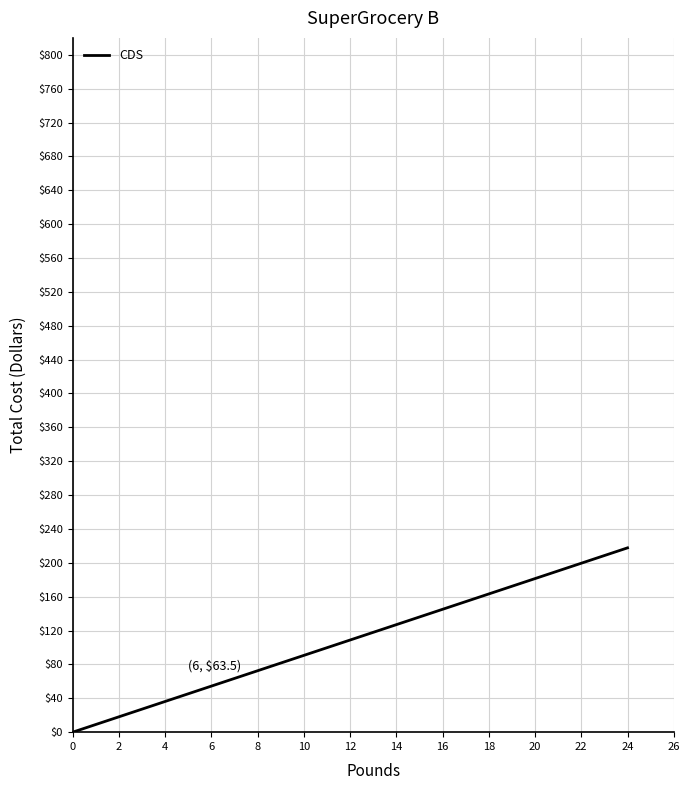

Reading left to right, transcribe all the data shown in this chart.

0.0	9.1	18.1	27.2	36.3	45.4	54.4	63.5	72.6	81.6	90.7	99.8	108.8	117.9	127.0	136.1	145.1	154.2	163.3	172.3	181.4	190.5	199.5	208.6	217.7